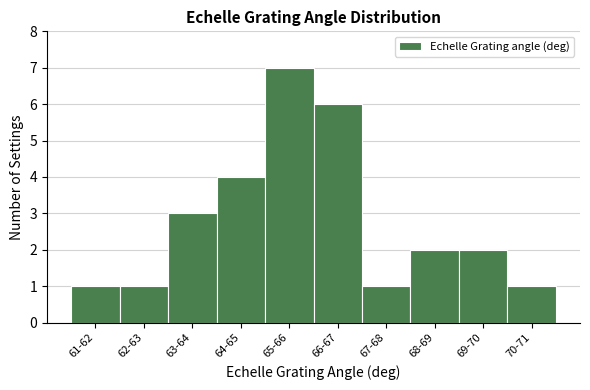

Reading left to right, extract all data points from this chart.

1	1	3	4	7	6	1	2	2	1